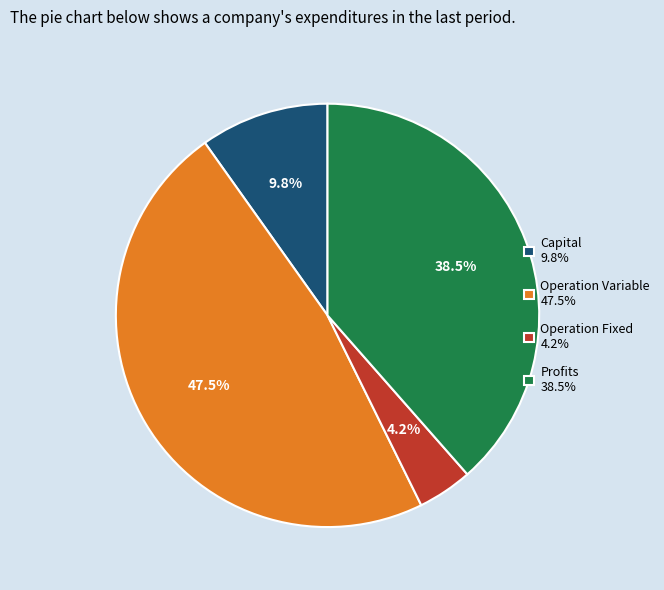

What is the largest slice in the pie chart?

Operation Variable 47.5%